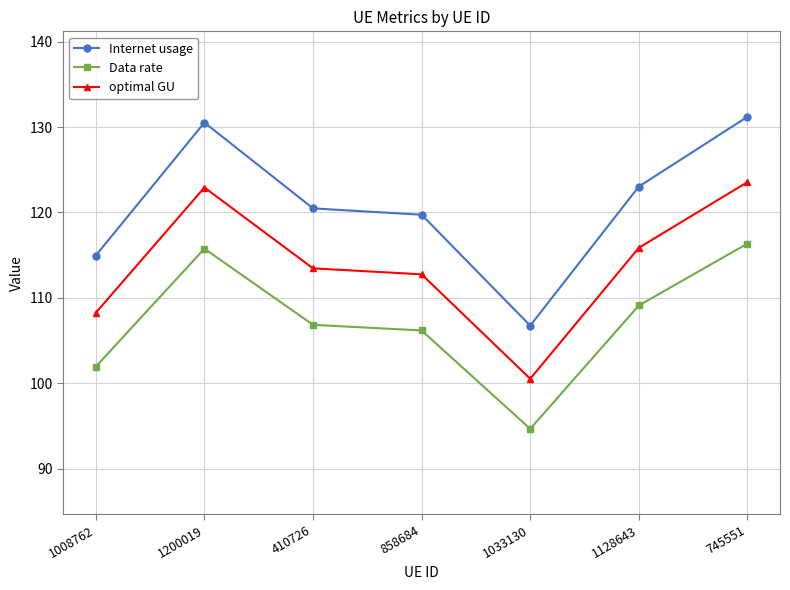

Reading right to left, extract all data points from this chart.

Internet usage: 745551=131.2	1128643=123.0	1033130=106.8	858684=119.7	410726=120.5	1200019=130.5	1008762=115.0
Data rate: 745551=116.4	1128643=109.1	1033130=94.7	858684=106.2	410726=106.9	1200019=115.8	1008762=102.0
optimal GU: 745551=123.6	1128643=115.9	1033130=100.5	858684=112.8	410726=113.5	1200019=122.9	1008762=108.3